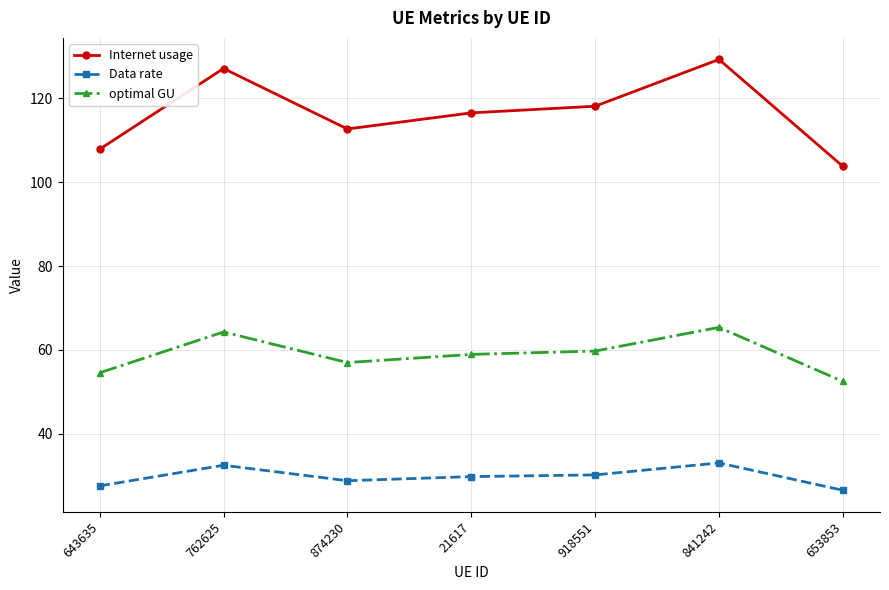

Which series has the widest spread of values?

Internet usage